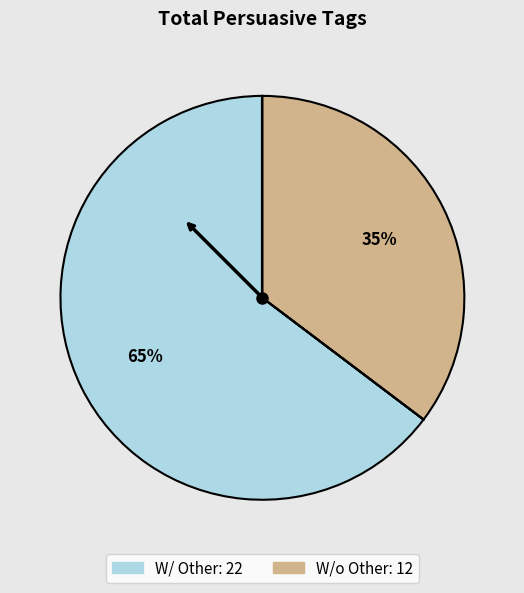

Do W/ Other and W/o Other together represent more than half of the pie?

Yes